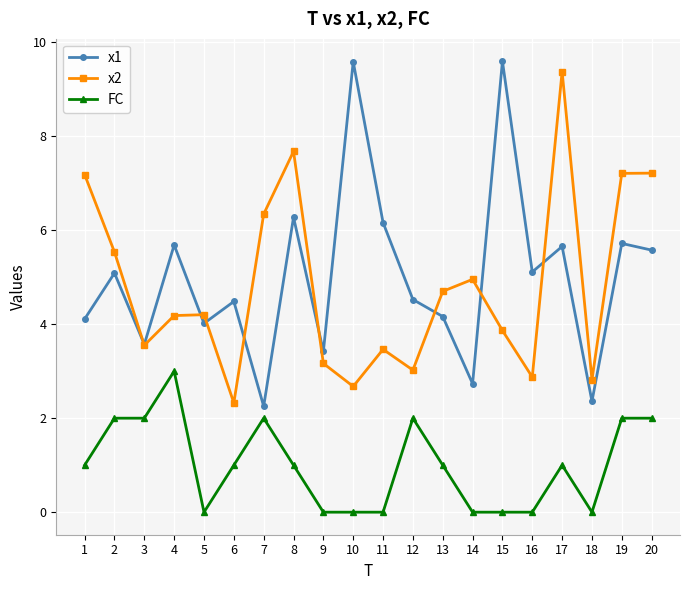

True or false: FC and x1 cross at least once.

False